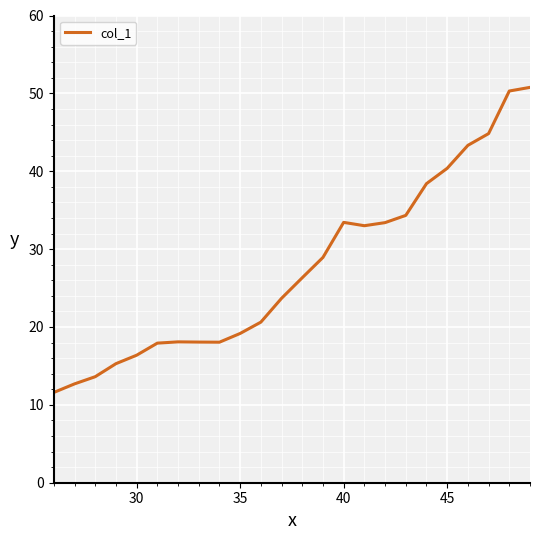

What is the difference between the maximum and minimum values?

39.2